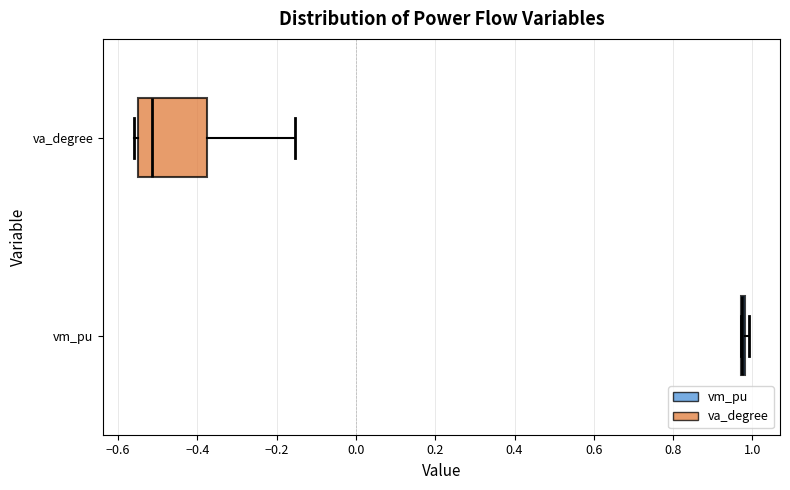

Which box is the widest, from its left edge to its right edge?

va_degree